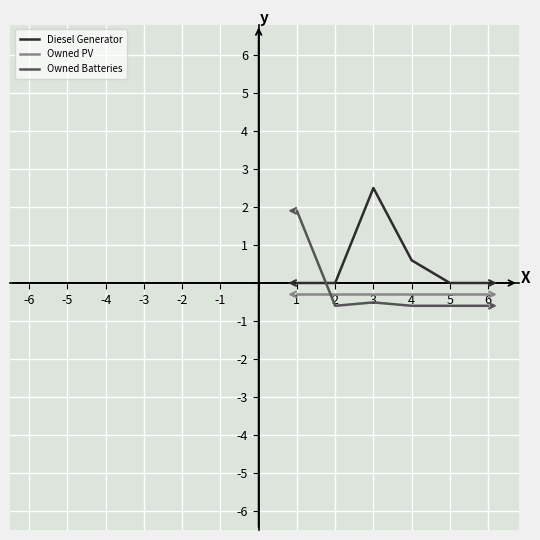

Which series changed the most between 3 and 6?

Diesel Generator